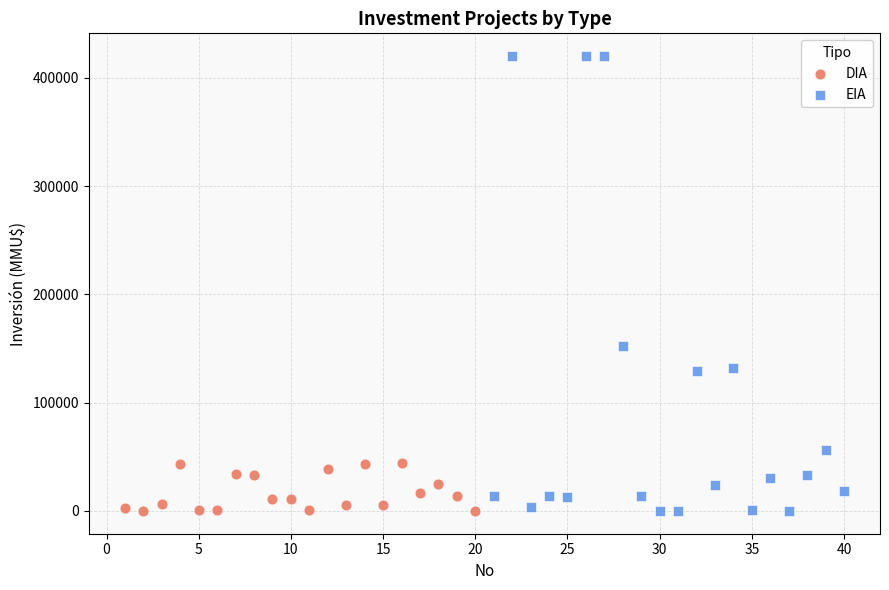

Which series contains the highest Y value?

EIA